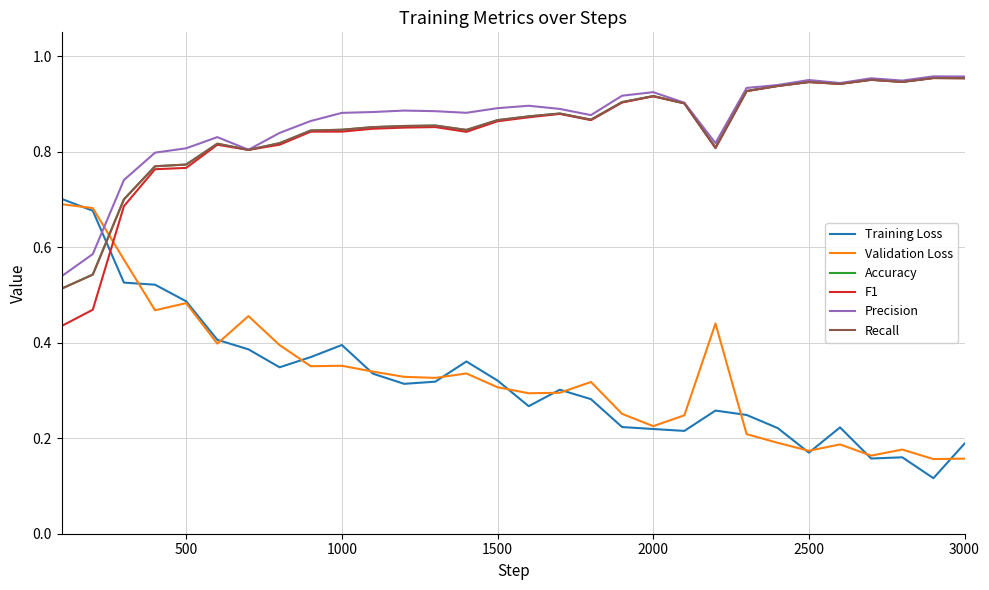

Reading left to right, extract all data points from this chart.

Training Loss: 0.7	0.7	0.5	0.5	0.5	0.4	0.4	0.3	0.4	0.4	0.3	0.3	0.3	0.4	0.3	0.3	0.3	0.3	0.2	0.2	0.2	0.3	0.2	0.2	0.2	0.2	0.2	0.2	0.1	0.2
Validation Loss: 0.7	0.7	0.6	0.5	0.5	0.4	0.5	0.4	0.4	0.4	0.3	0.3	0.3	0.3	0.3	0.3	0.3	0.3	0.3	0.2	0.2	0.4	0.2	0.2	0.2	0.2	0.2	0.2	0.2	0.2
Accuracy: 0.5	0.5	0.7	0.8	0.8	0.8	0.8	0.8	0.8	0.8	0.9	0.9	0.9	0.8	0.9	0.9	0.9	0.9	0.9	0.9	0.9	0.8	0.9	0.9	0.9	0.9	1.0	0.9	1.0	1.0
F1: 0.4	0.5	0.7	0.8	0.8	0.8	0.8	0.8	0.8	0.8	0.8	0.9	0.9	0.8	0.9	0.9	0.9	0.9	0.9	0.9	0.9	0.8	0.9	0.9	0.9	0.9	1.0	0.9	1.0	1.0
Precision: 0.5	0.6	0.7	0.8	0.8	0.8	0.8	0.8	0.9	0.9	0.9	0.9	0.9	0.9	0.9	0.9	0.9	0.9	0.9	0.9	0.9	0.8	0.9	0.9	1.0	0.9	1.0	0.9	1.0	1.0
Recall: 0.5	0.5	0.7	0.8	0.8	0.8	0.8	0.8	0.8	0.8	0.9	0.9	0.9	0.8	0.9	0.9	0.9	0.9	0.9	0.9	0.9	0.8	0.9	0.9	0.9	0.9	1.0	0.9	1.0	1.0